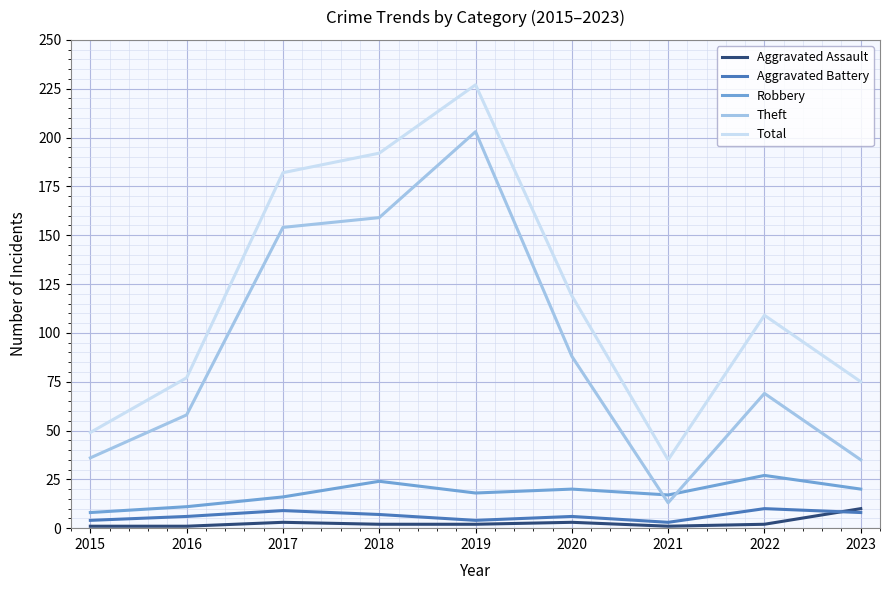

Which series has the largest range (max minus min)?

Total